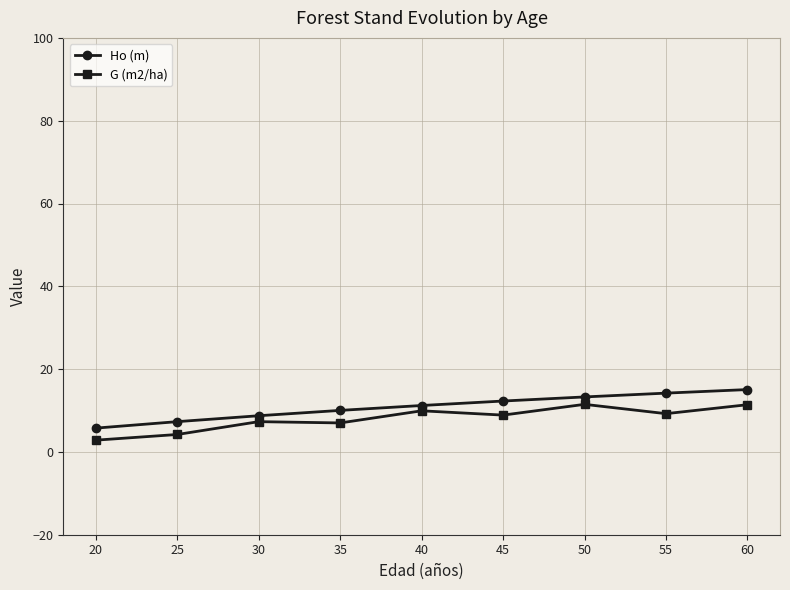

In G (m2/ha), how many points are higher than both neighbors (excluding endpoints)?

3